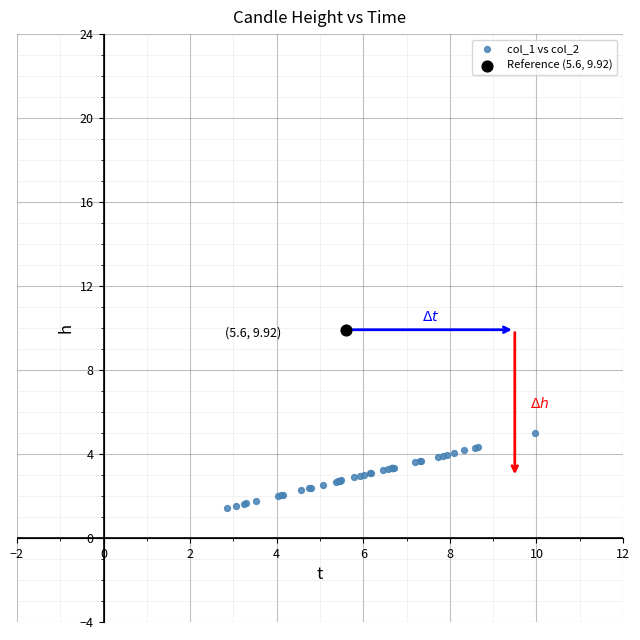

What are all the series names shown in the legend?

col_1 vs col_2, Reference (5.6, 9.92)